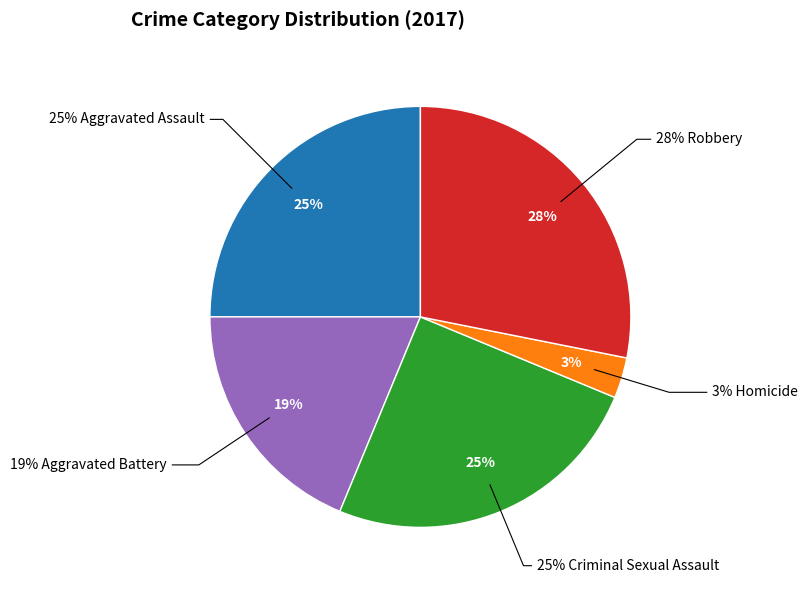

Which category has the biggest portion of the pie?

Robbery